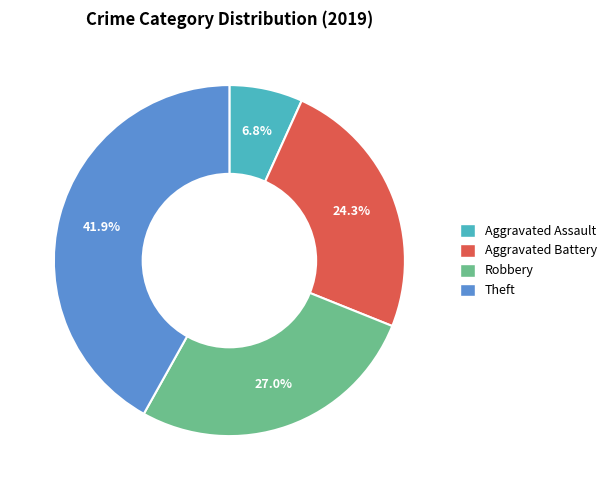

What is the ratio of the value at Robbery to the value at Aggravated Assault?

4.0